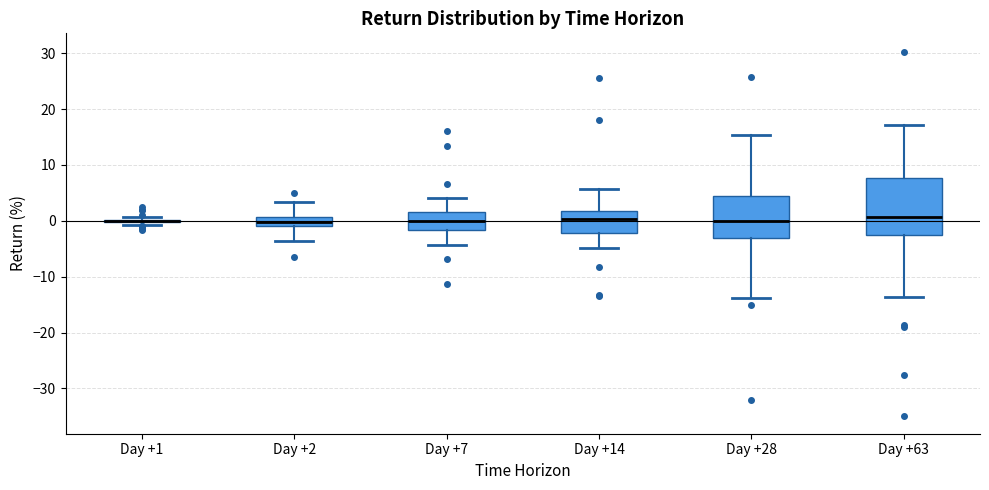

Comparing the boxes themselves (not the whiskers), which one is the tallest?

Day +63